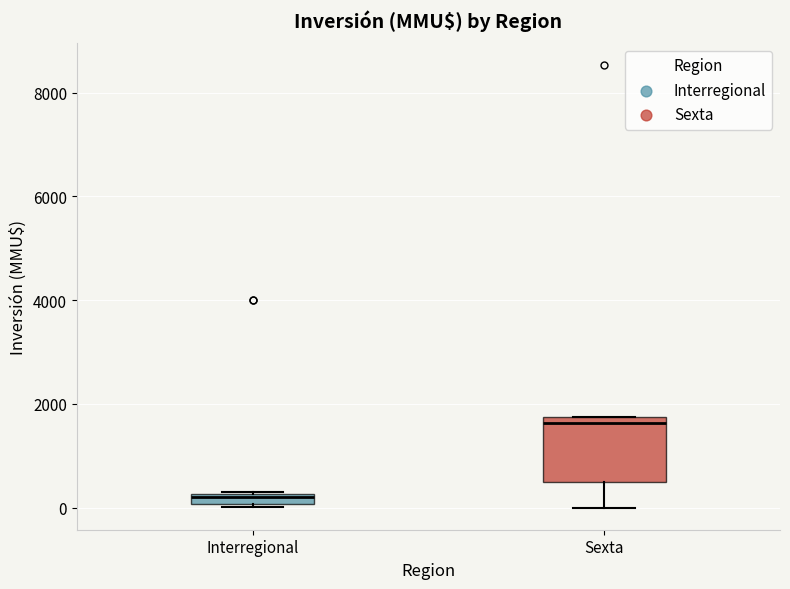

Which box's median line is the highest?

Sexta